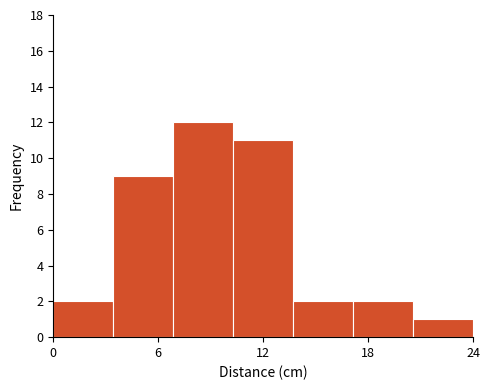

Around what value on the x-axis is the tallest bar? Give the approximate position of its centre, as read against the axis.

9